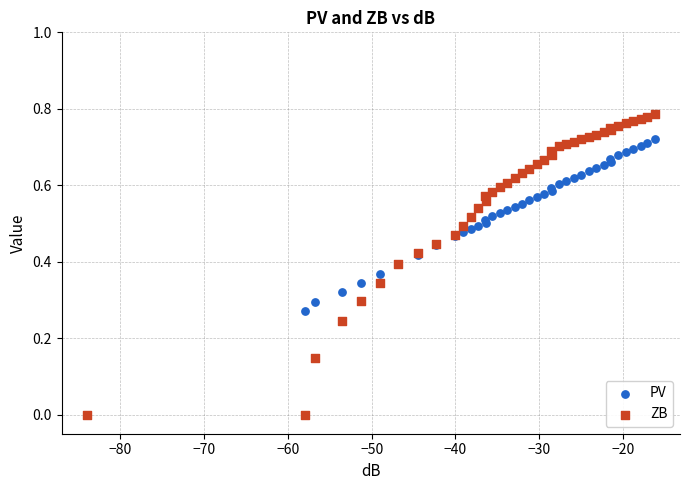

Which series has the widest spread of Y values?

ZB